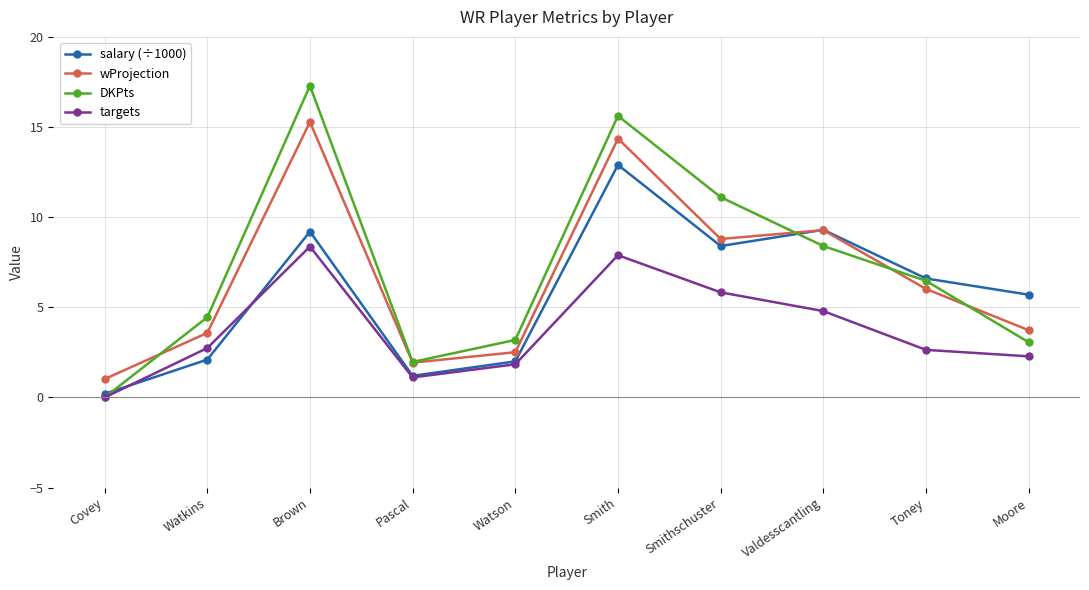

Read the salary (÷1000) value at Smith.

12.9